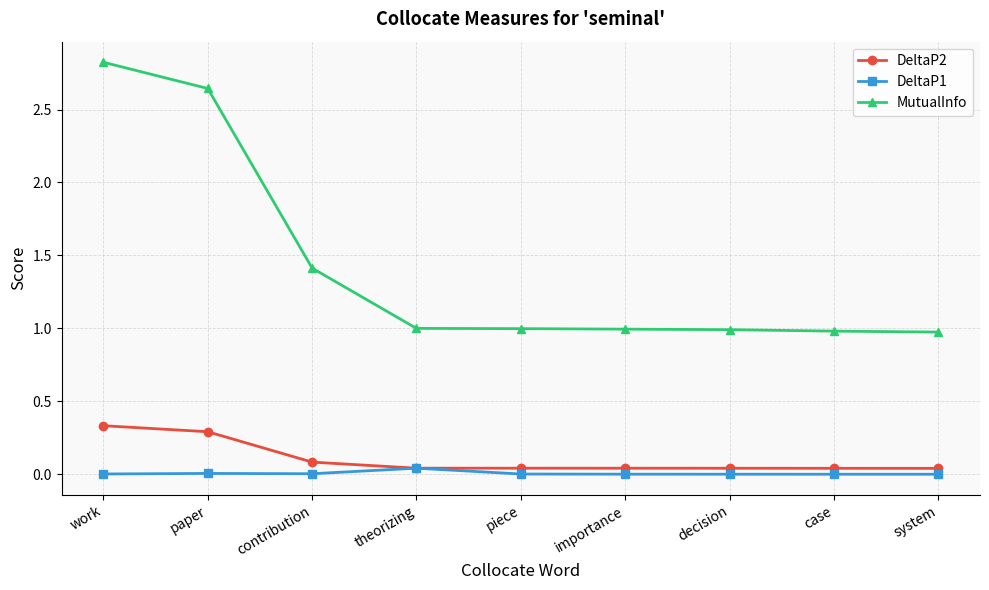

What is the label of the 7th point from the right?

contribution